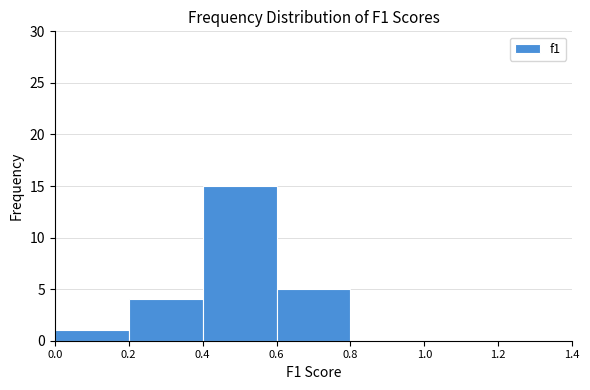

Which range on the x-axis has the tallest bar?

0.4 to 0.6